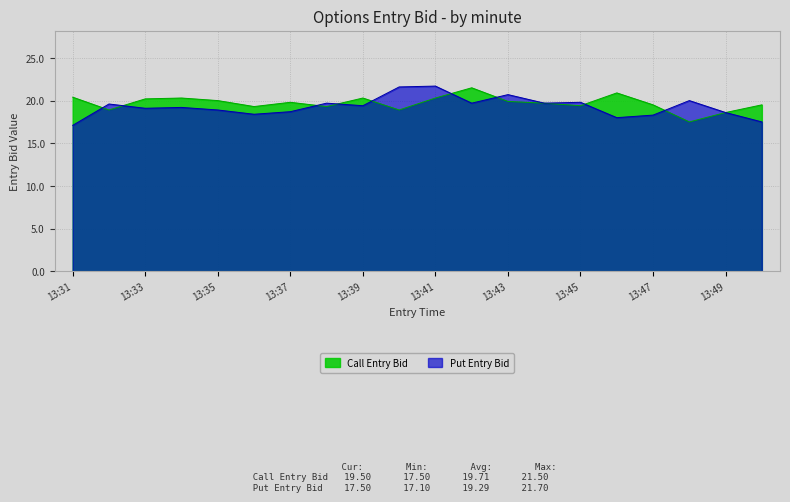

Does the chart have visible grid lines?

Yes